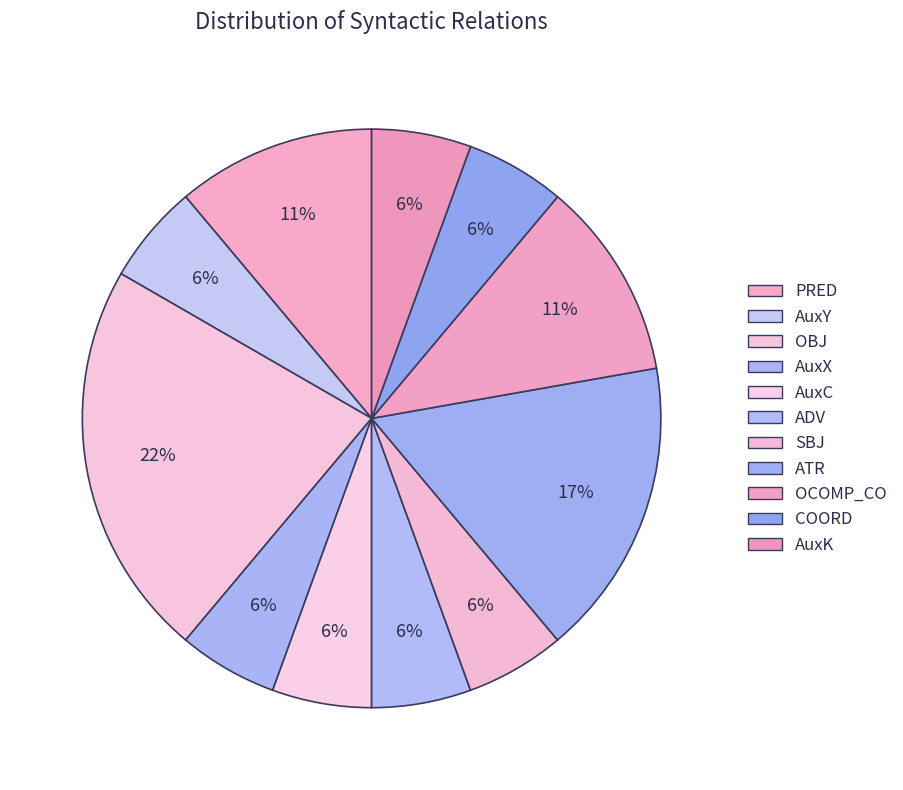

What percentage is the AuxX slice, to the nearest percent?

6%